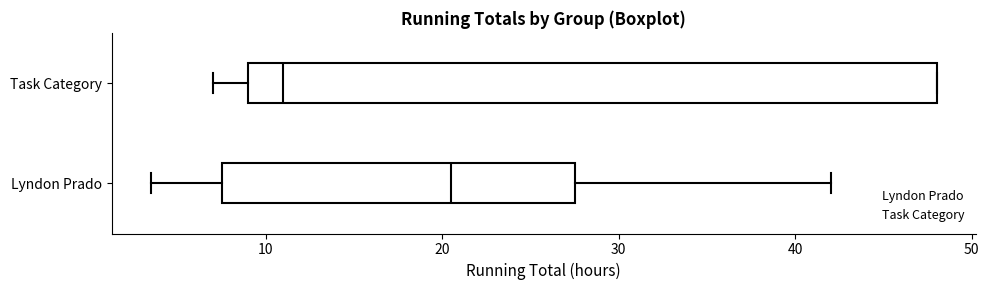

Comparing the boxes themselves (not the whiskers), which one is the widest?

Task Category